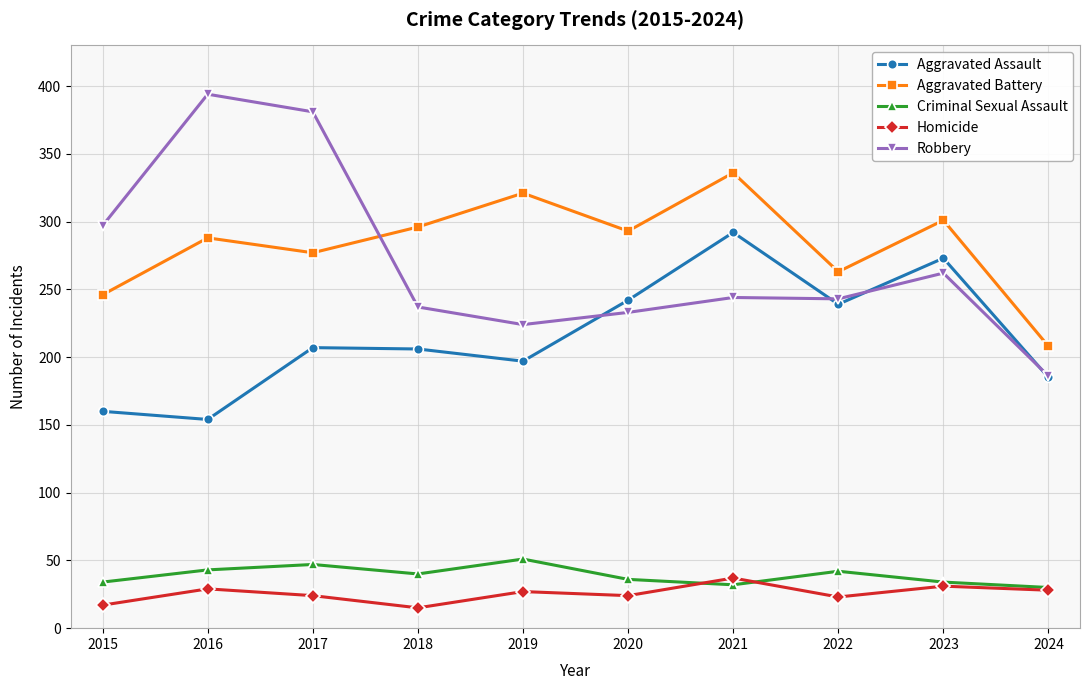

True or false: Aggravated Assault and Criminal Sexual Assault cross at least once.

False